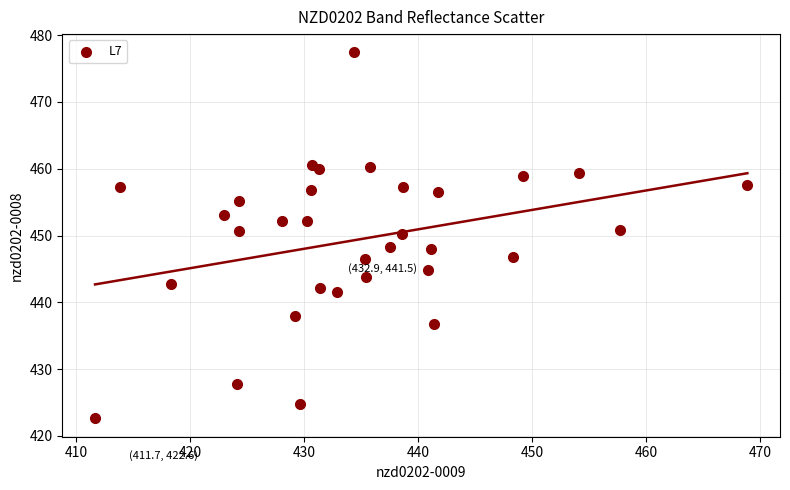

What is the range of X values (max minus min)?

57.2